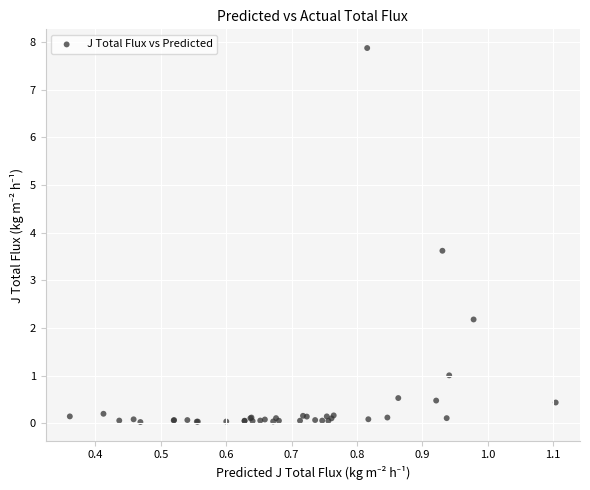

What Y value in the scatter plot is closest to 3?

3.6